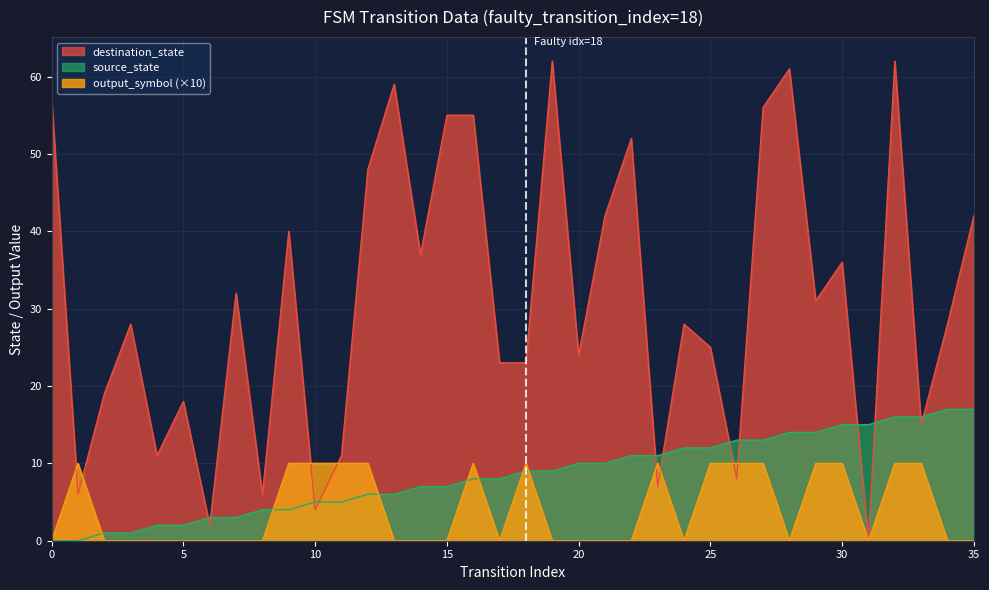

Which series has the largest total across all categories?

destination_state